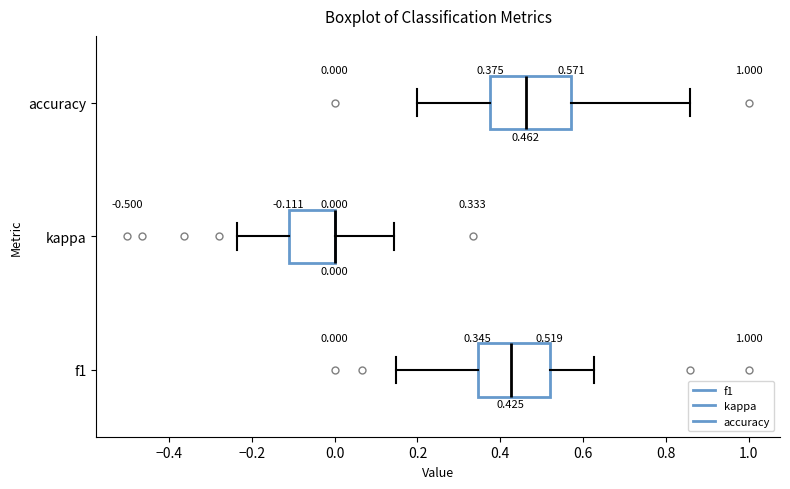

Comparing the boxes themselves (not the whiskers), which one is the widest?

accuracy